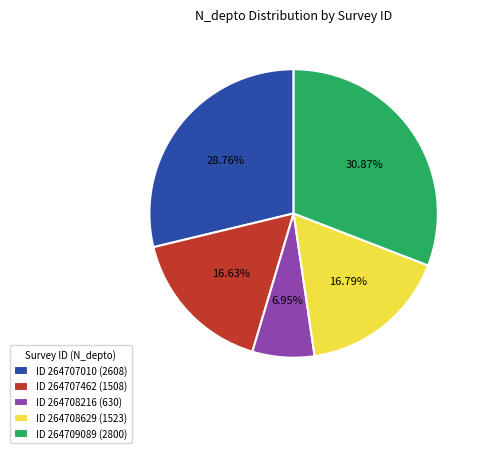

How many slices are in this pie chart?

5